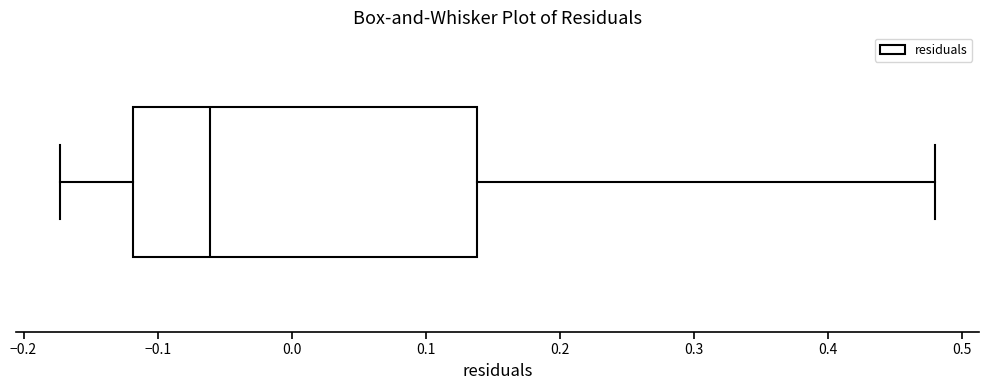

Read this box plot against the x-axis: the position of the median line, the range covered by the box, and the ends of both whiskers. The values are not printed on the chart, so give them approximately, as read against the axis.

median -0.06, box -0.12 to 0.14, whiskers -0.17 to 0.48